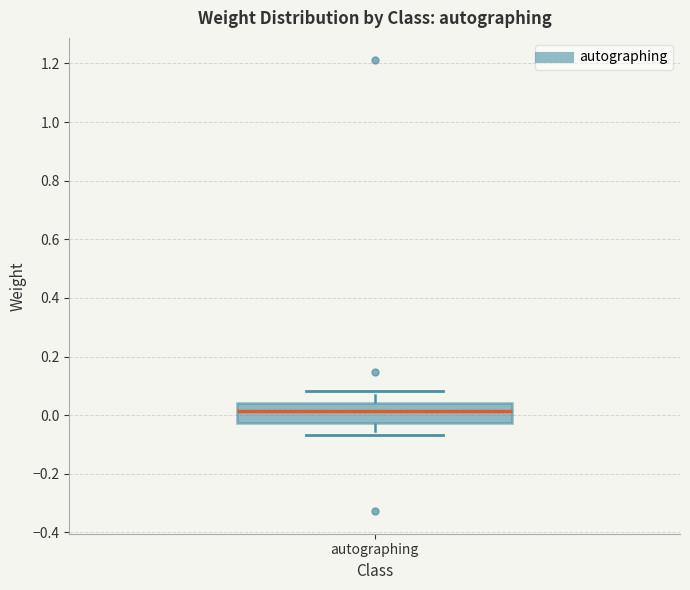

Read this box plot against the y-axis: the position of the median line, the range covered by the box, and the ends of both whiskers. The values are not printed on the chart, so give them approximately, as read against the axis.

median 0.02, box -0.02 to 0.04, whiskers -0.06 to 0.08